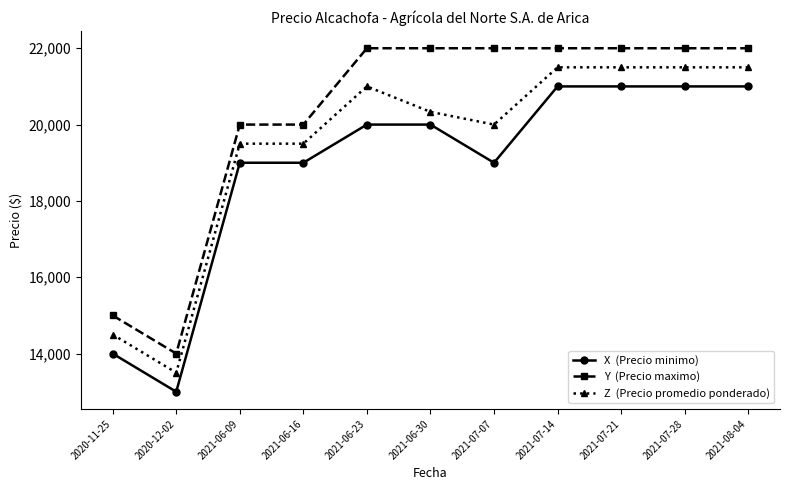

What is the greatest value displayed?

22000